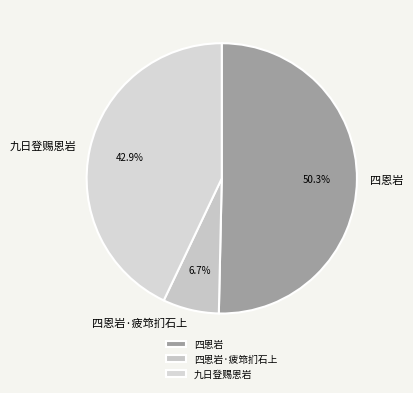

To the nearest percent, what is the average slice percentage?

33%